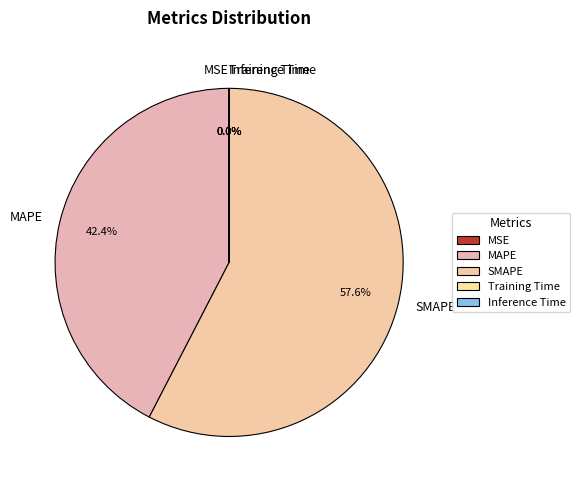

Which slice represents more than half of the pie?

SMAPE